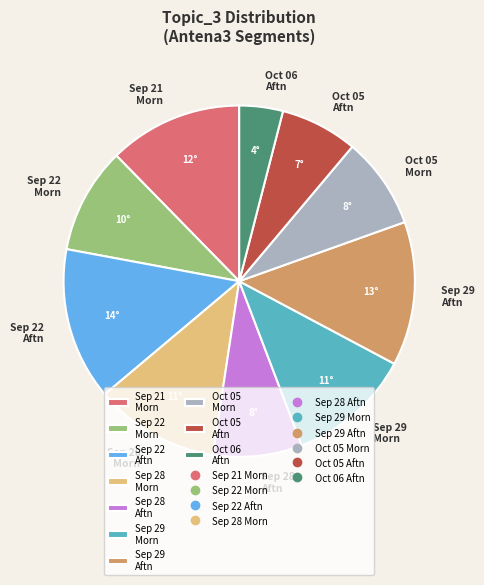

What is the largest slice in the pie chart?

Sep 22 Aftn